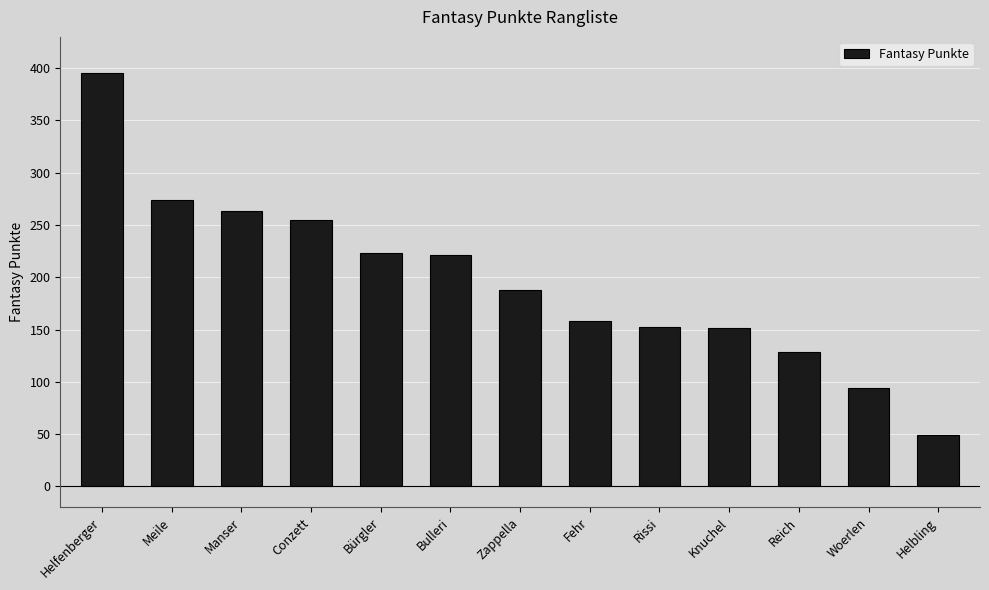

Is it true that the value at Knuchel is 65?

False